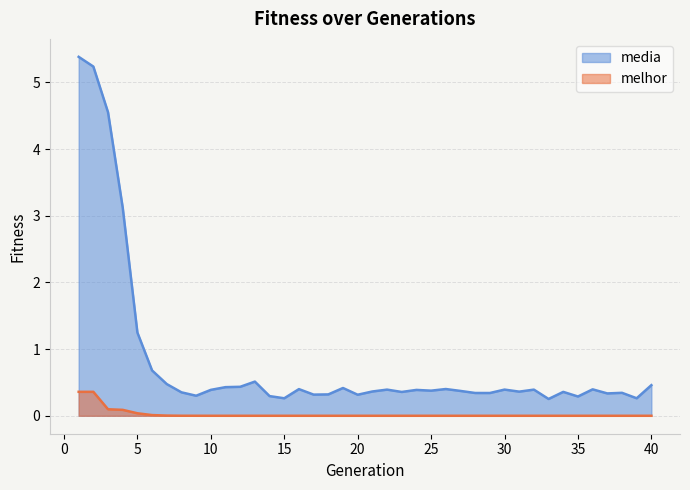

At how many categories does at least one series exceed 2?

4